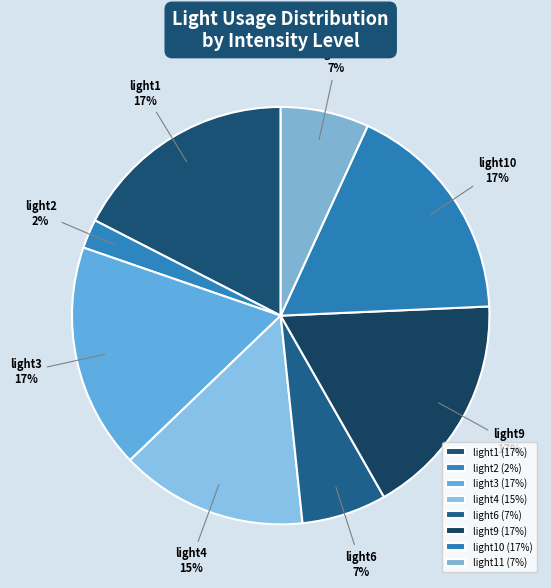

Combined, do light9 and light11 account for over 50%?

No